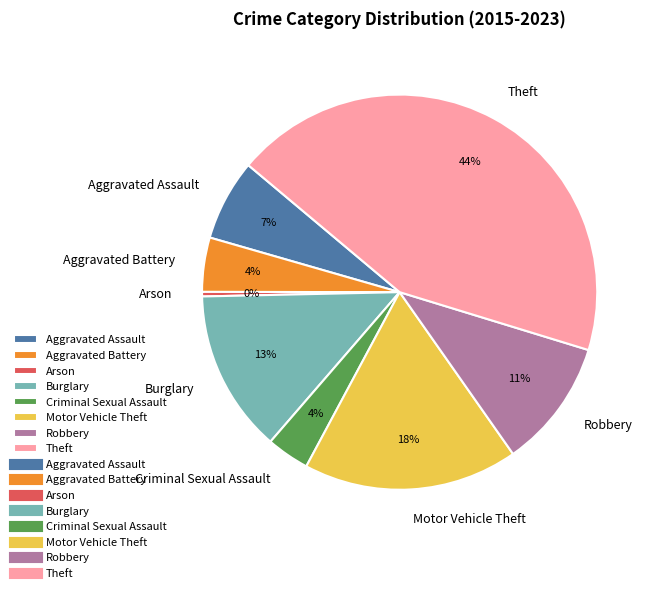

What is the ratio of the value at Robbery to the value at Burglary?

0.8